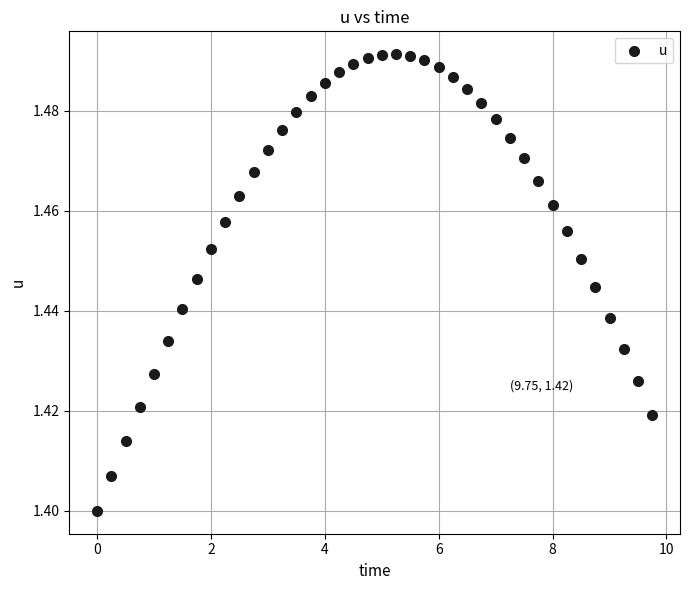

What is the range of X values (max minus min)?

9.8